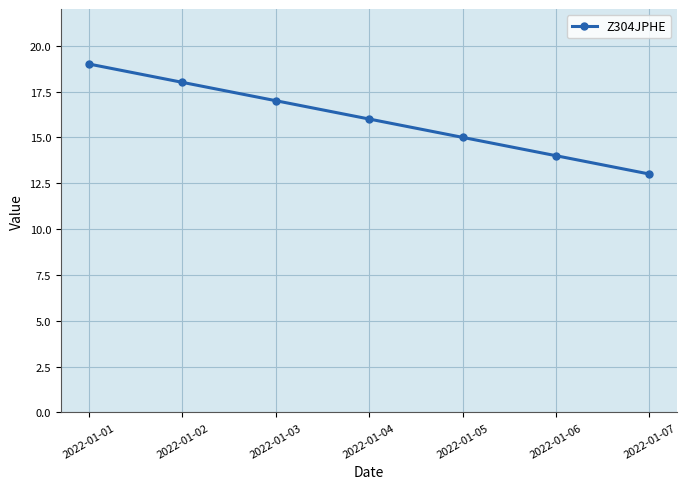

Count the number of data series in this chart.

1